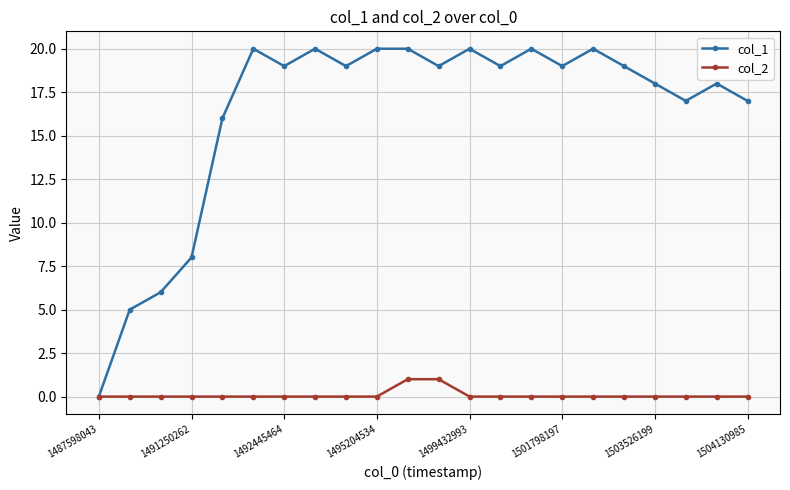

Which series has the largest range (max minus min)?

col_1